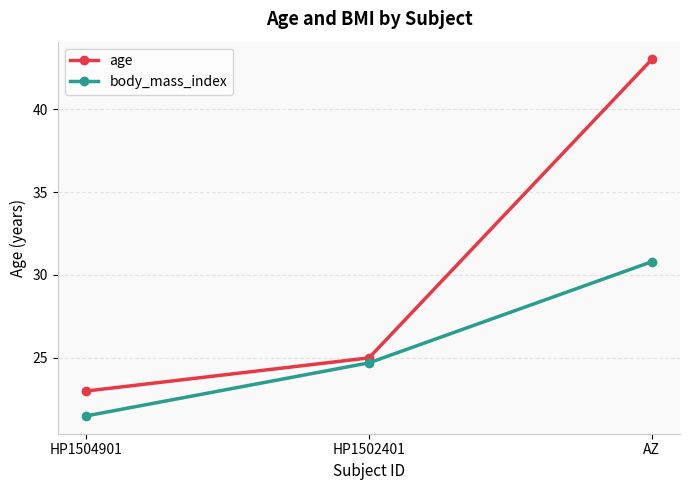

What is the average value of the age series?

30.3